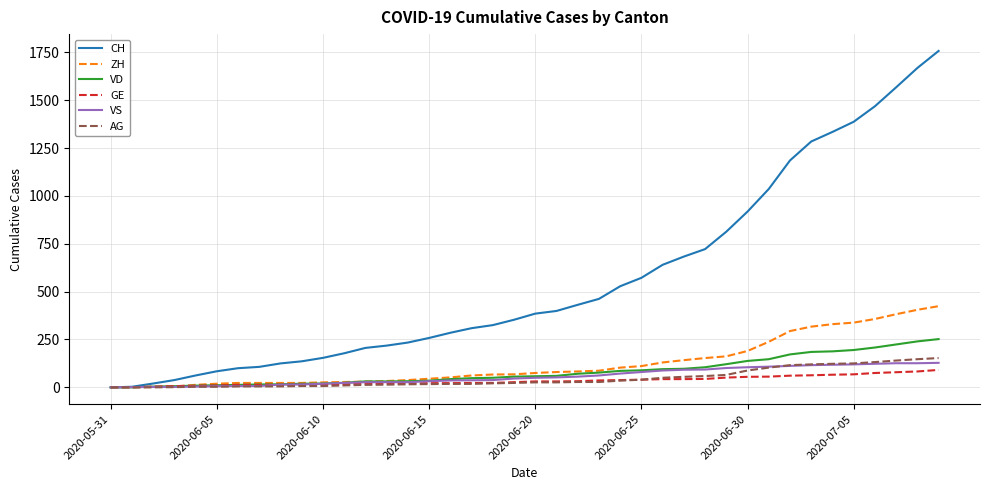

Rank the series by their maximum value, from lowest to highest.

GE, VS, AG, VD, ZH, CH